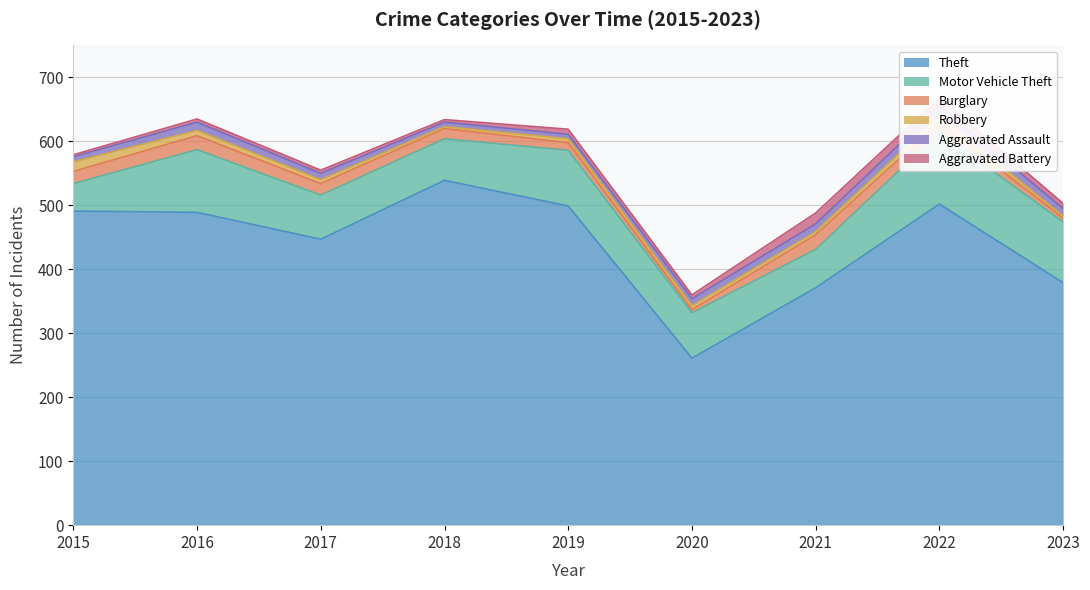

What is the sum of the Aggravated Assault values at 2021 and 2022?

27